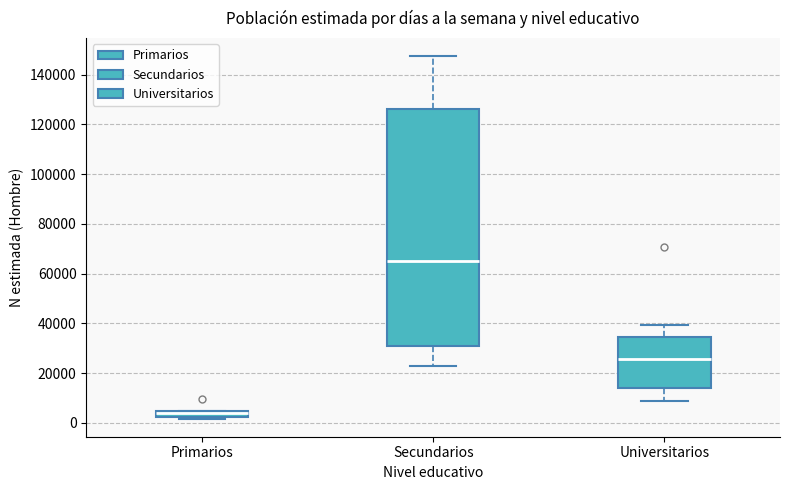

Which box is the tallest, from its lower edge to its upper edge?

Secundarios